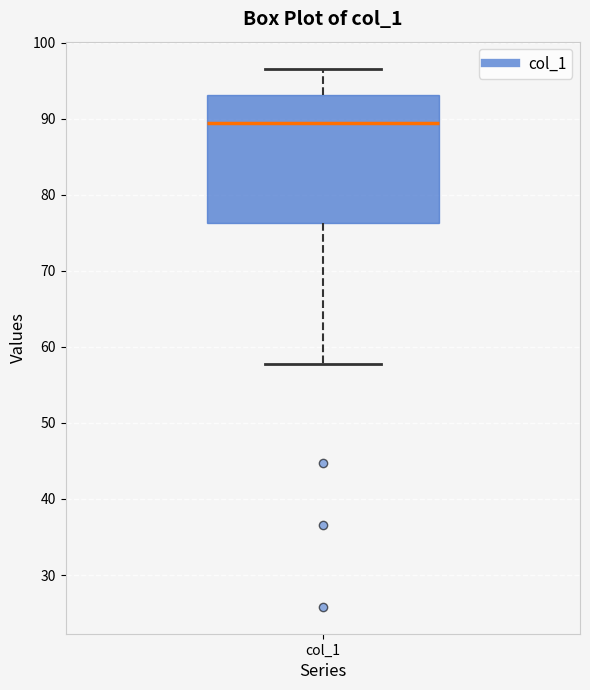

Transcribe this box plot: give where the median line is, the range the box spans, and where the two whiskers end, as read against the y-axis. The values are not printed on the chart, so give them approximately, as read against the axis.

median 89, box 76 to 93, whiskers 58 to 97